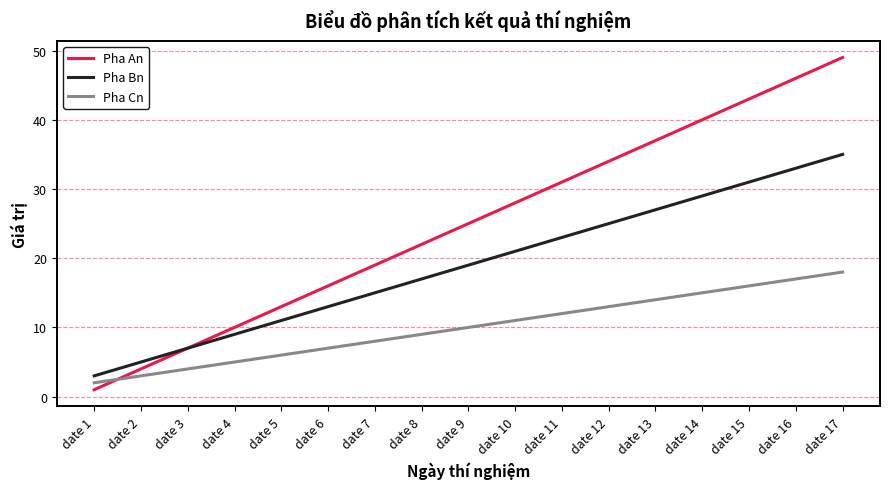

The value of Pha An at date 17 is 64. True or false?

False